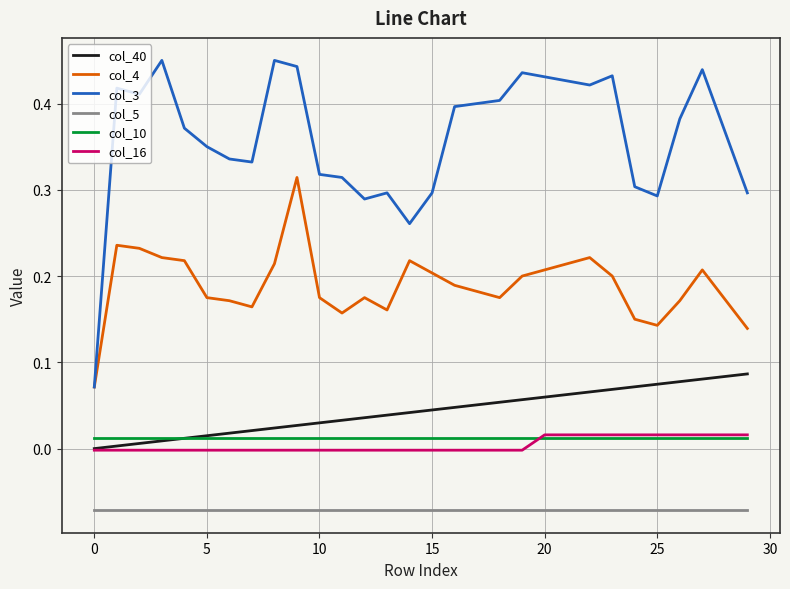

What are all the series names shown in the legend?

col_40, col_4, col_3, col_5, col_10, col_16